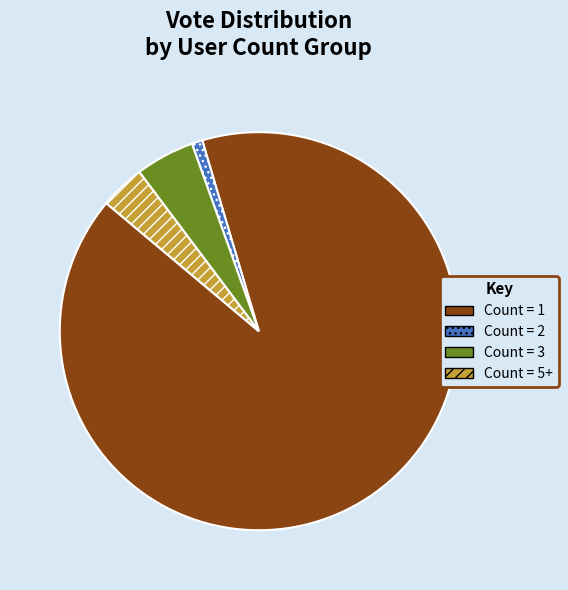

Do Count = 3 and Count = 2 together represent more than half of the pie?

No